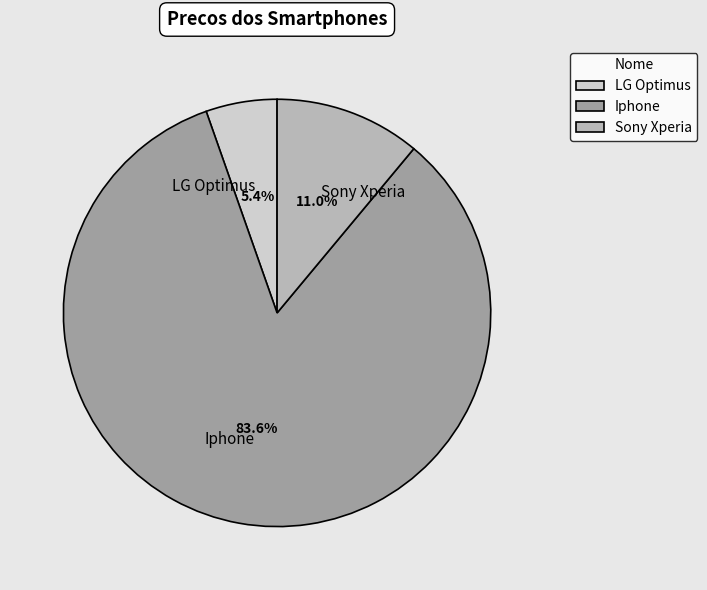

Do LG Optimus and Sony Xperia together represent more than half of the pie?

No